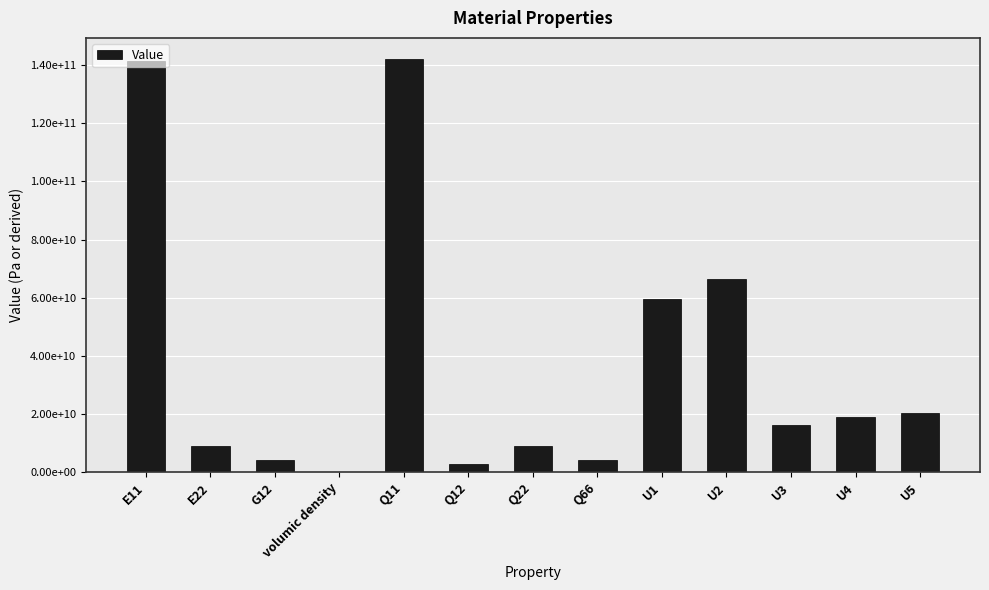

Rank the categories by value from lowest to highest.

volumic density, Q12, G12, Q66, E22, Q22, U3, U4, U5, U1, U2, E11, Q11